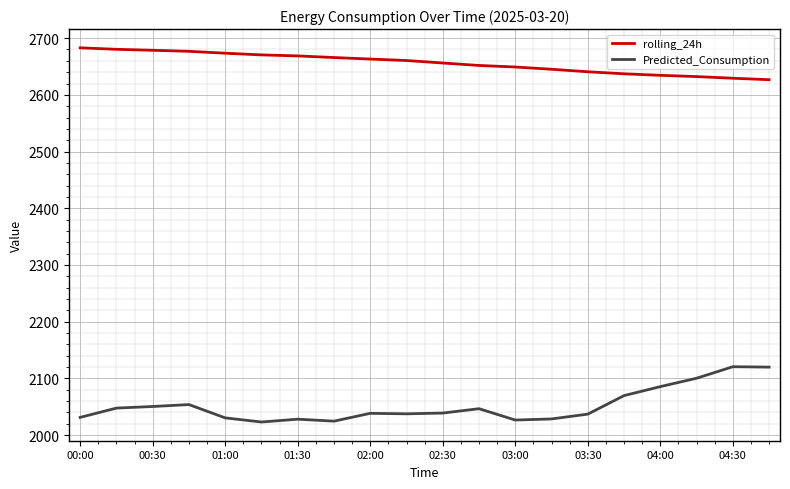

What is the sum of all rolling_24h values?

53123.8